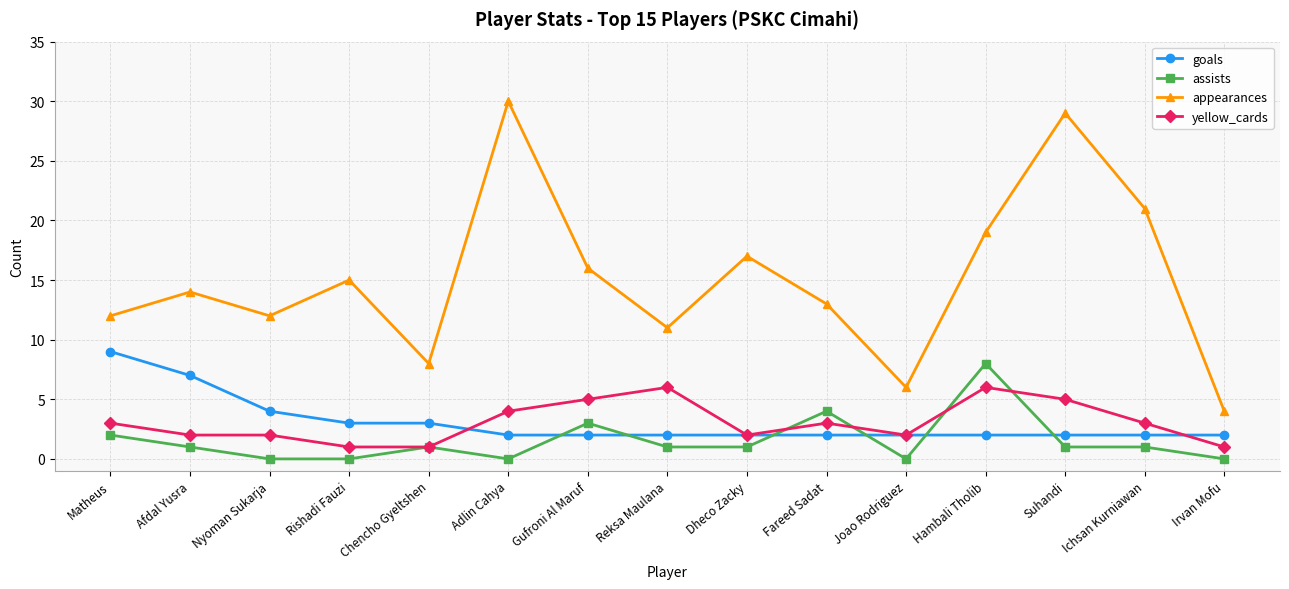

What is the value of the appearances point at the 10th from the left?

13